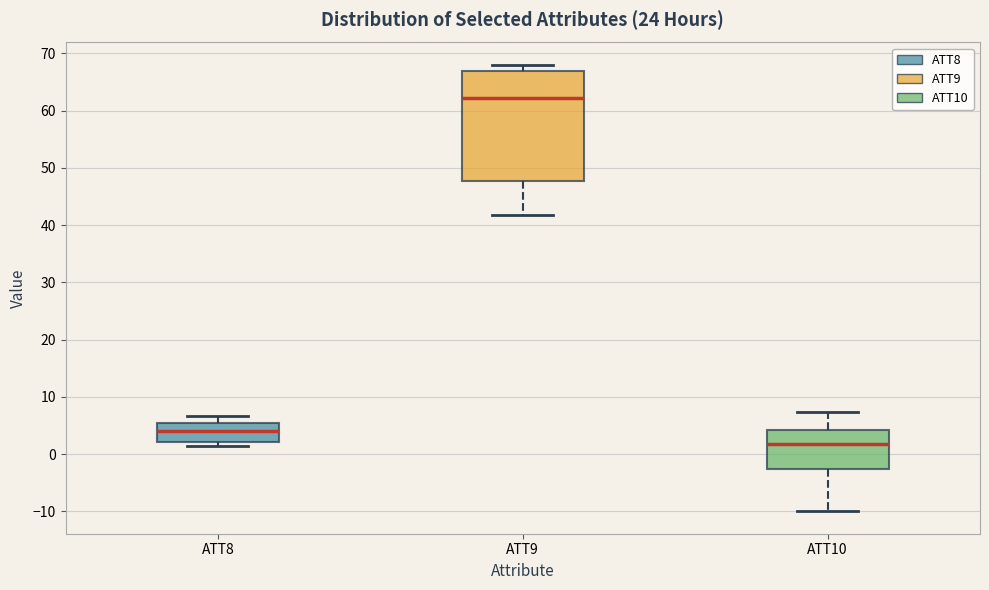

Where is the lower edge of the box for ATT8 on the y-axis? The values are not printed on the chart, so give them approximately, as read against the axis.

2